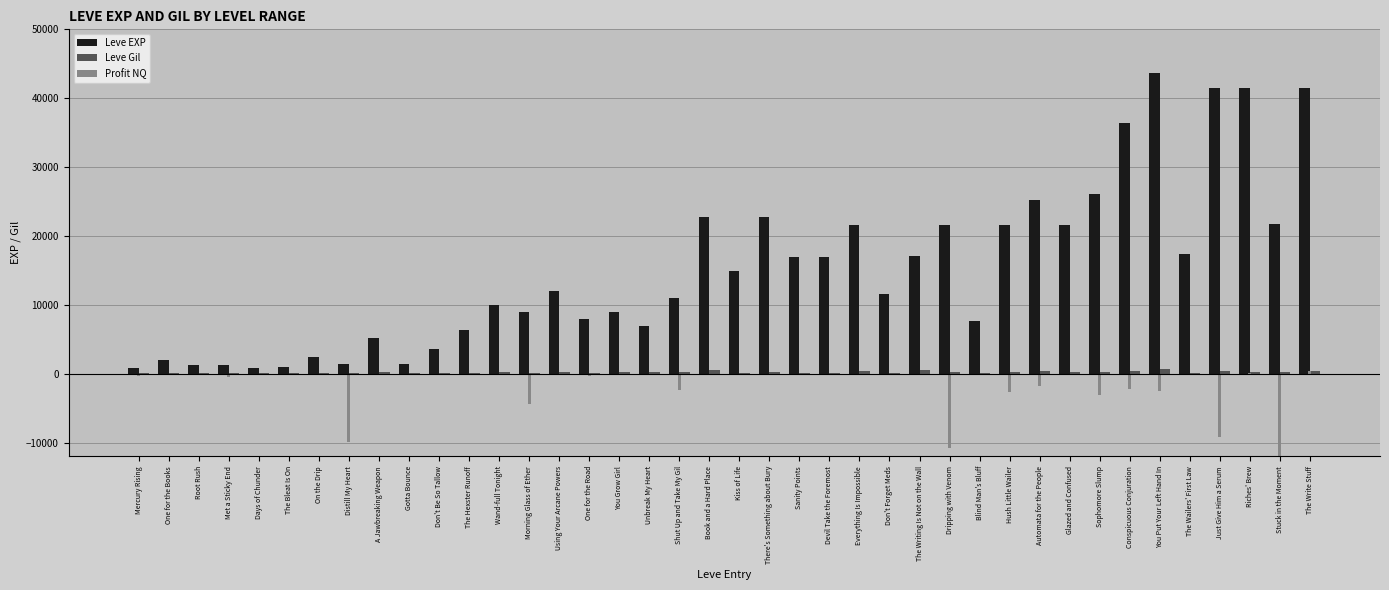

Reading right to left, extract all data points from this chart.

Leve EXP: The Write Stuff=41410.0	Stuck in the Moment=21740.0	Riches' Brew=41410.0	Just Give Him a Serum=41410.0	The Wailers' First Law=17310.0	You Put Your Left Hand In=43600.0	Conspicuous Conjuration=36390.0	Sophomore Slump=26160.0	Glazed and Confused=21650.0	Automata for the People=25250.0	Hush Little Wailer=21600.0	Blind Man's Bluff=7710.0	Dripping with Venom=21600.0	The Writing Is Not on the Wall=17120.0	Don't Forget Meds=11560.0	Everything Is Impossible=21600.0	Devil Take the Foremost=16920.0	Sanity Points=16920.0	There's Something about Bury=22790.0	Kiss of Life=14920.0	Book and a Hard Place=22790.0	Shut Up and Take My Gil=11040.0	Unbreak My Heart=6880.0	You Grow Girl=8930.0	One for the Road=7880.0	Using Your Arcane Powers=12030.0	Morning Glass of Ether=8930.0	Wand-full Tonight=9990.0	The Hexster Runoff=6280.0	Don't Be So Tallow=3600.0	Gotta Bounce=1420.0	A Jawbreaking Weapon=5220.0	Distill My Heart=1420.0	On the Drip=2490.0	The Bleat Is On=980.0	Days of Chunder=800.0	Met a Sticky End=1330.0	Root Rush=1330.0	One for the Books=2040.0	Mercury Rising=800.0
Leve Gil: The Write Stuff=440.0	Stuck in the Moment=175.0	Riches' Brew=296.0	Just Give Him a Serum=372.0	The Wailers' First Law=126.0	You Put Your Left Hand In=715.0	Conspicuous Conjuration=379.0	Sophomore Slump=203.0	Glazed and Confused=229.0	Automata for the People=326.0	Hush Little Wailer=230.0	Blind Man's Bluff=101.0	Dripping with Venom=281.0	The Writing Is Not on the Wall=485.0	Don't Forget Meds=101.0	Everything Is Impossible=344.0	Devil Take the Foremost=174.0	Sanity Points=170.0	There's Something about Bury=234.0	Kiss of Life=172.0	Book and a Hard Place=468.0	Shut Up and Take My Gil=230.0	Unbreak My Heart=175.0	You Grow Girl=284.0	One for the Road=168.0	Using Your Arcane Powers=230.0	Morning Glass of Ether=169.0	Wand-full Tonight=191.0	The Hexster Runoff=169.0	Don't Be So Tallow=170.0	Gotta Bounce=140.0	A Jawbreaking Weapon=293.0	Distill My Heart=169.0	On the Drip=139.0	The Bleat Is On=112.0	Days of Chunder=112.0	Met a Sticky End=115.0	Root Rush=114.0	One for the Books=114.0	Mercury Rising=113.0
Profit NQ: The Write Stuff=340.5	Stuck in the Moment=-669251.6	Riches' Brew=117.6	Just Give Him a Serum=-9119.7	The Wailers' First Law=0.0	You Put Your Left Hand In=-2534.4	Conspicuous Conjuration=-2220.7	Sophomore Slump=-3046.4	Glazed and Confused=-183.9	Automata for the People=-1806.0	Hush Little Wailer=-2716.8	Blind Man's Bluff=0.0	Dripping with Venom=-10769.0	The Writing Is Not on the Wall=-238.2	Don't Forget Meds=0.0	Everything Is Impossible=0.0	Devil Take the Foremost=0.0	Sanity Points=0.0	There's Something about Bury=0.0	Kiss of Life=0.0	Book and a Hard Place=0.0	Shut Up and Take My Gil=-2369.7	Unbreak My Heart=0.0	You Grow Girl=-157.4	One for the Road=-321.0	Using Your Arcane Powers=0.0	Morning Glass of Ether=-4438.8	Wand-full Tonight=0.0	The Hexster Runoff=0.0	Don't Be So Tallow=-120.4	Gotta Bounce=-9.9	A Jawbreaking Weapon=0.0	Distill My Heart=-9943.2	On the Drip=16.0	The Bleat Is On=0.0	Days of Chunder=5.0	Met a Sticky End=-505.6	Root Rush=-100.0	One for the Books=0.0	Mercury Rising=-333.2